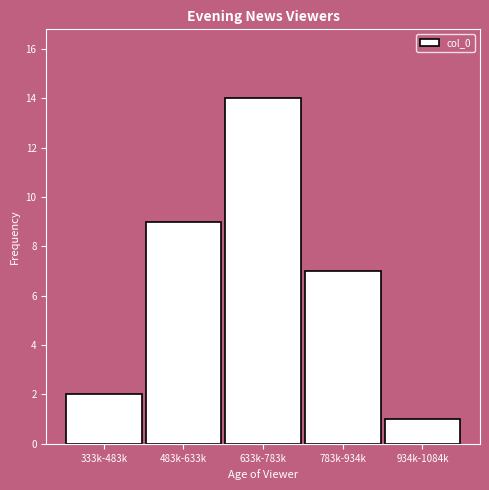

Reading right to left, list all the values displayed in this chart.

934k-1084k=1	783k-934k=7	633k-783k=14	483k-633k=9	333k-483k=2